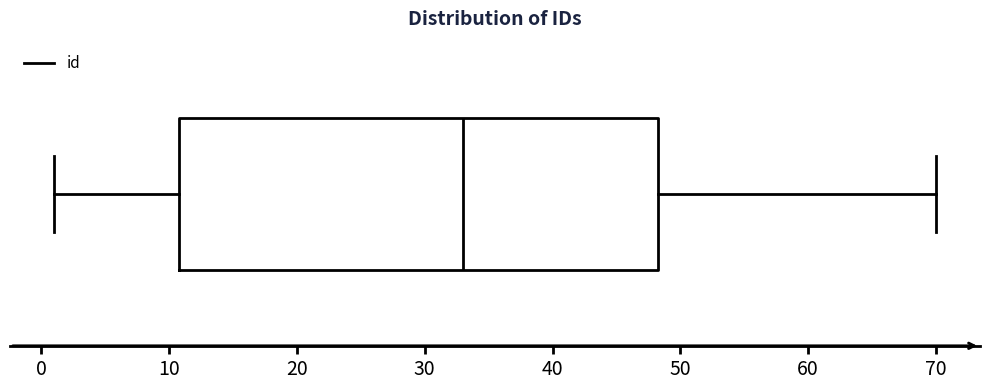

Read this box plot against the x-axis: the position of the median line, the range covered by the box, and the ends of both whiskers. The values are not printed on the chart, so give them approximately, as read against the axis.

median 33, box 11 to 48, whiskers 1 to 70